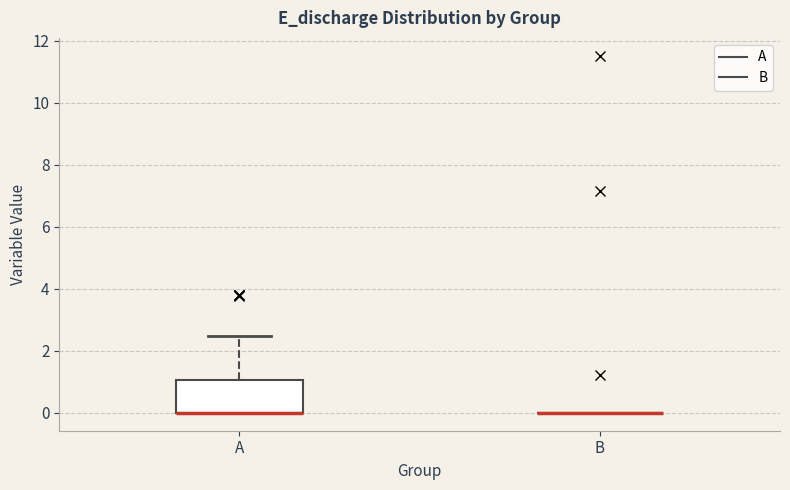

Reading left to right, transcribe this box plot: for each box, give where its median line is, the range the box spans, and where its two whiskers end, as read against the y-axis. The values are not printed on the chart, so give them approximately, as read against the axis.

A: median 0.0 (drawn on the box's lower edge), box 0.0 to 1.0, whiskers 0.0 to 2.4
B: box collapsed to a line at 0.0, whiskers 0.0 to 0.0